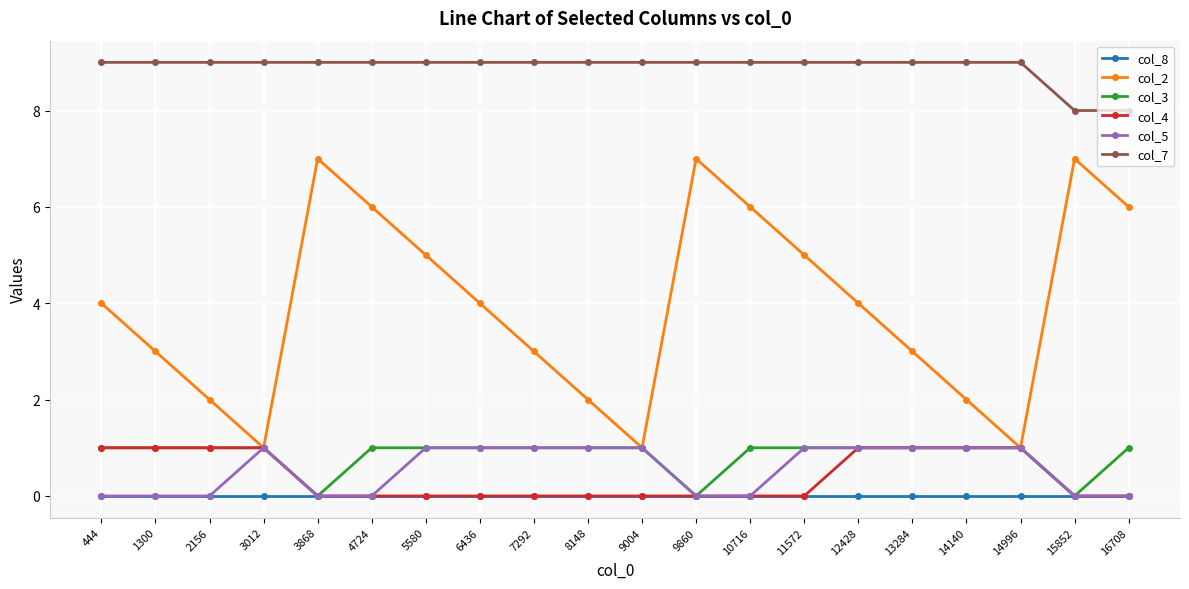

Is it true that col_7 equals 9 at 13284?

True